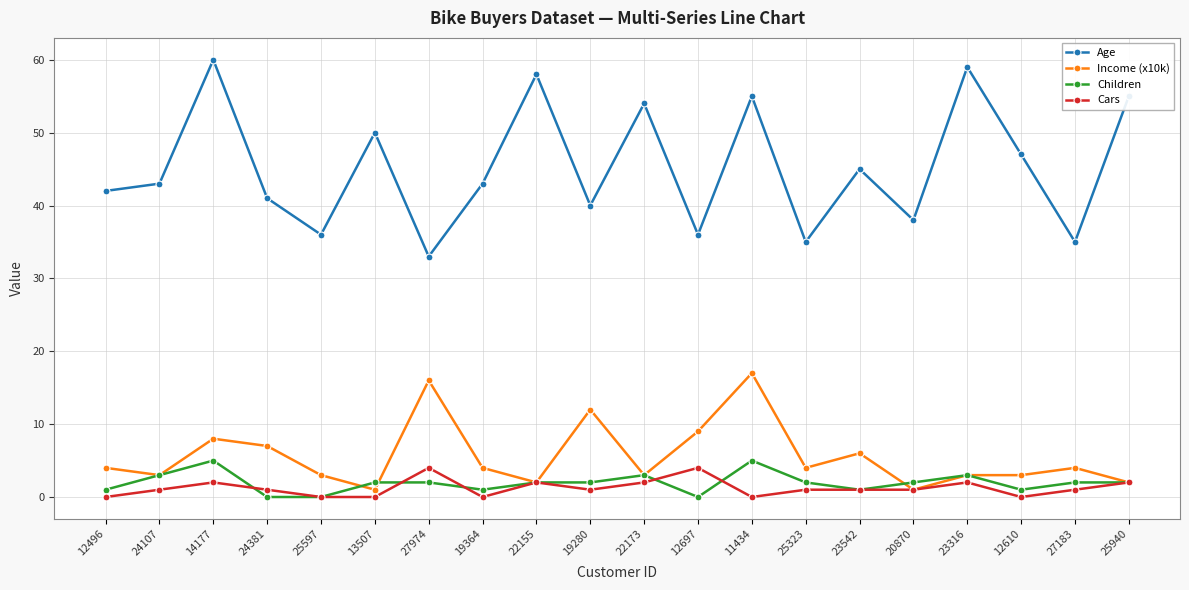

True or false: Age has more than 0 interior local peaks.

True